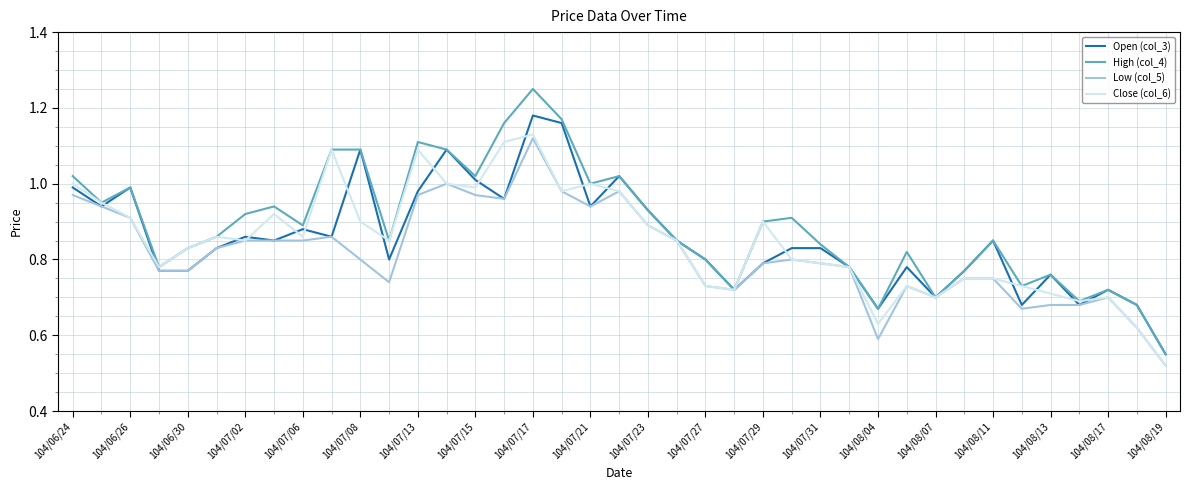

Which series has the widest spread of values?

High (col_4)